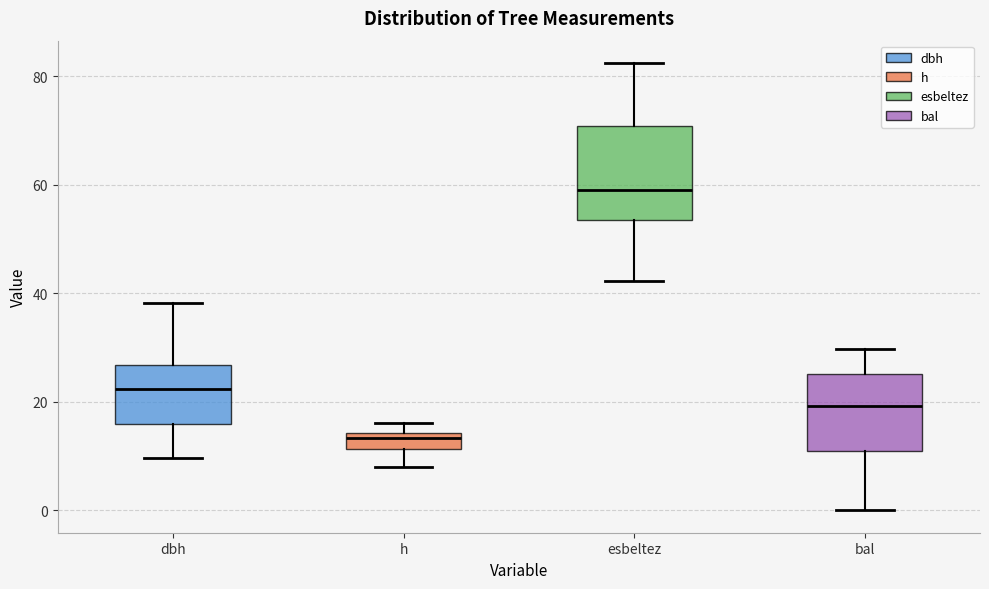

Which box's median line is the lowest?

h